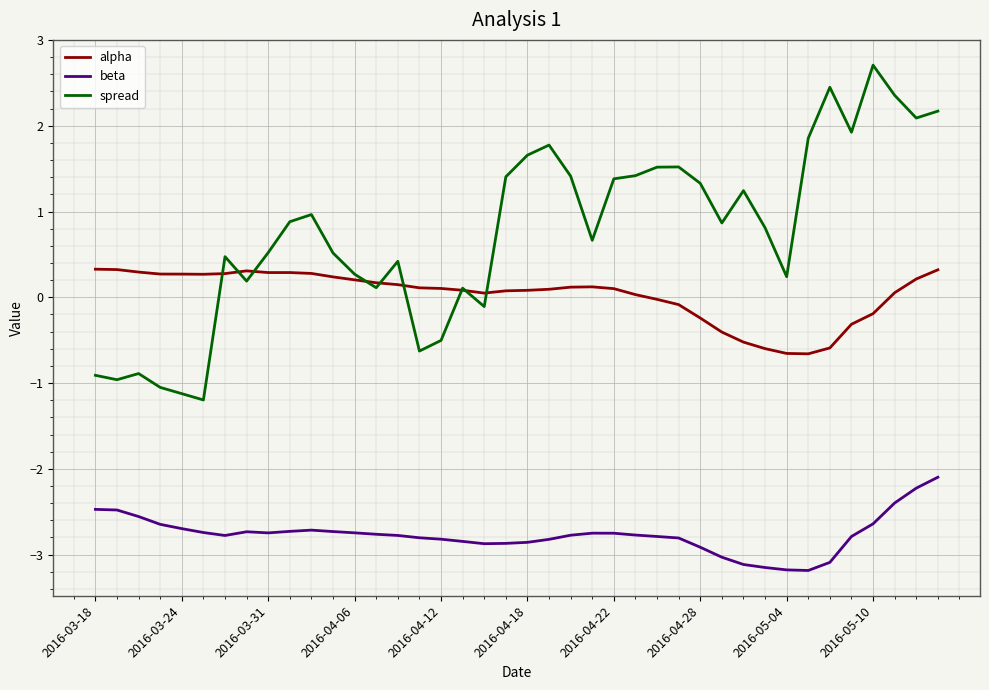

True or false: beta and spread intersect in this chart.

False